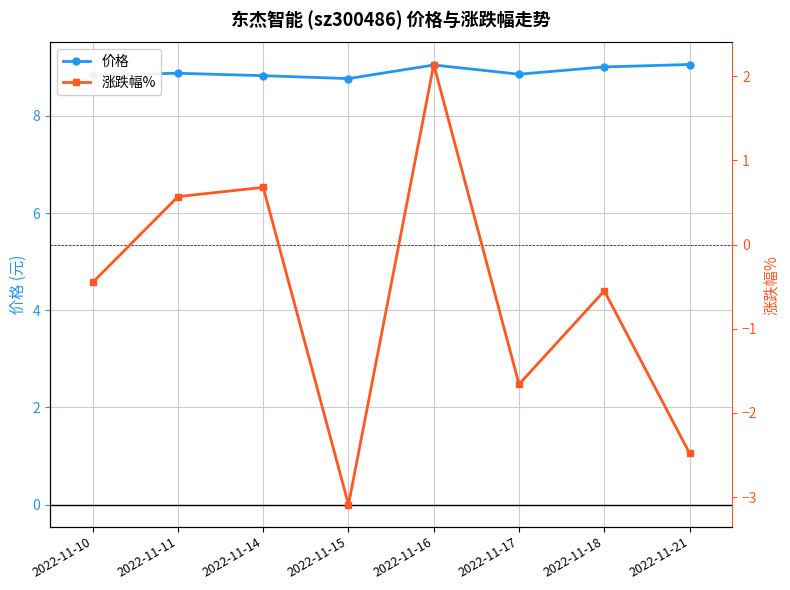

Which series has the largest range (max minus min)?

涨跌幅%